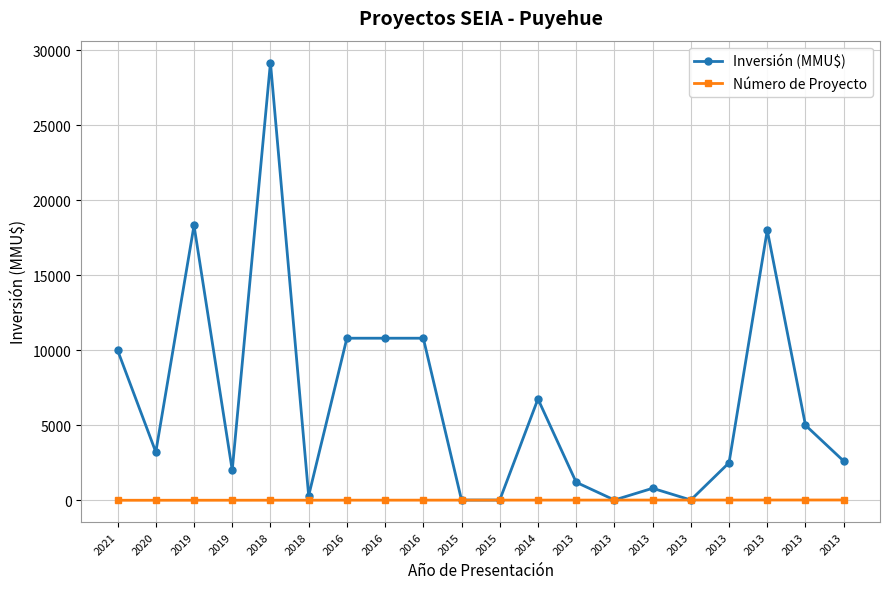

True or false: Número de Proyecto and Inversión (MMU$) intersect in this chart.

False